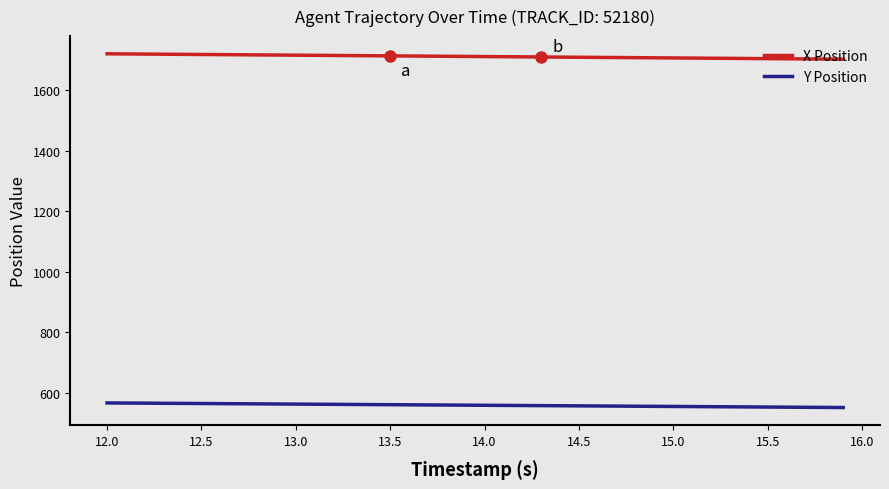

True or false: X Position and Y Position cross at least once.

False